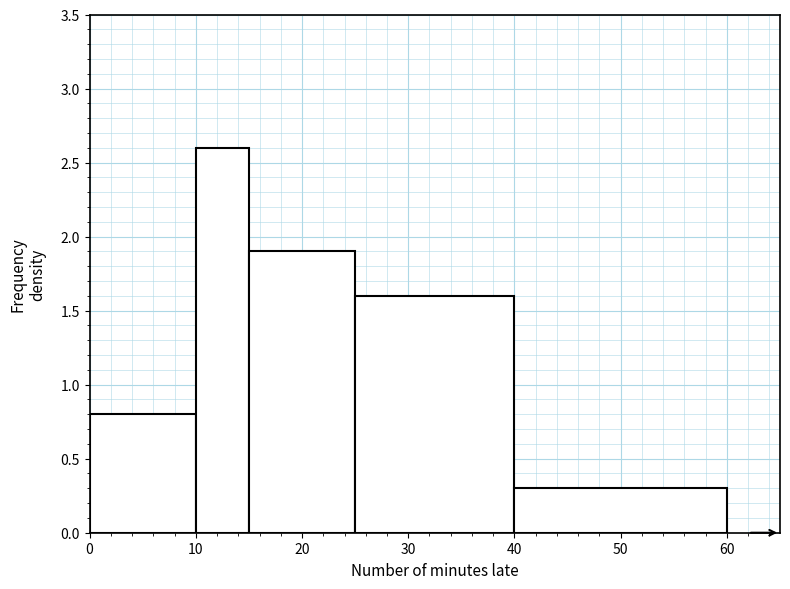

Reading left to right, list every bar in this chart as the range it spans on the x-axis followed by its height. The values are not printed on the chart, so give them approximately, as read against the axis.

0 to 10: 0.8
10 to 15: 2.6
15 to 25: 1.9
25 to 40: 1.6
40 to 60: 0.3